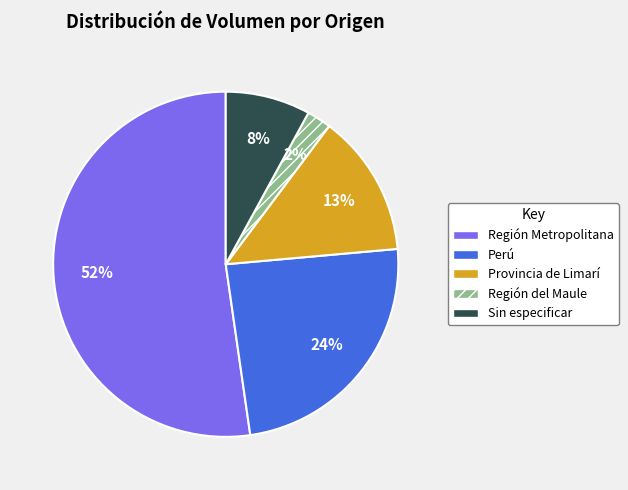

How many slices are in this pie chart?

5